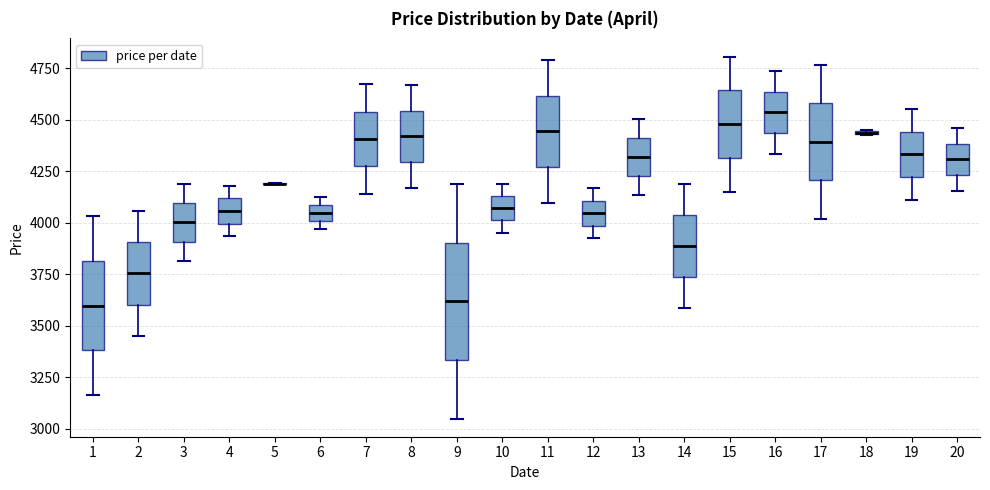

Which box is the tallest, from its lower edge to its upper edge?

9